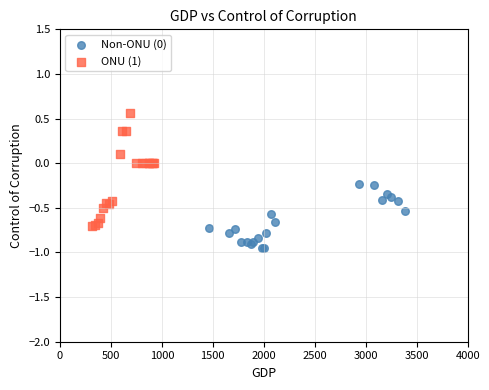

Which series reaches the maximum Y coordinate?

ONU (1)